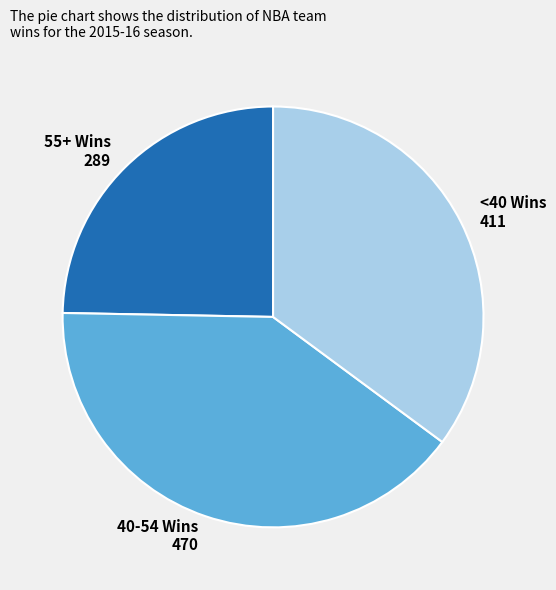

Approximately how many times larger is the value at 40-54 Wins 470 compared to <40 Wins 411?

1.1